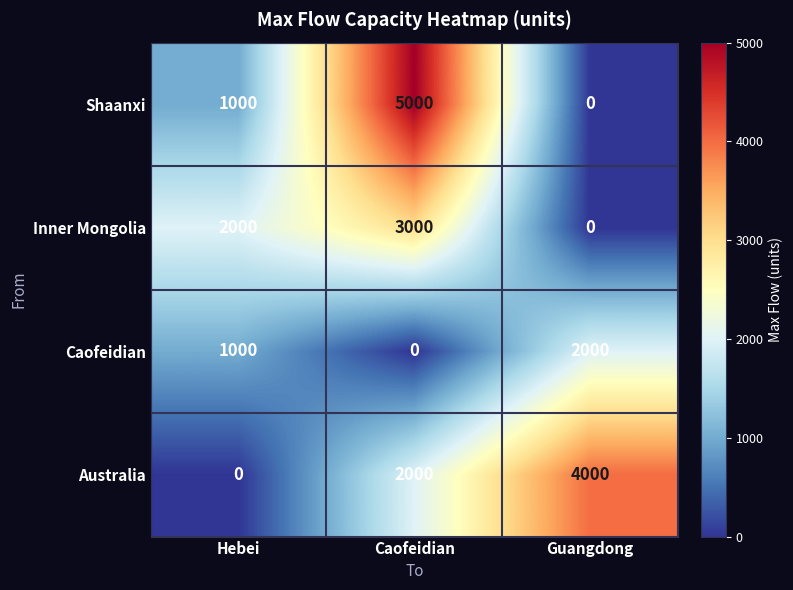

Count the number of data series in this chart.

4